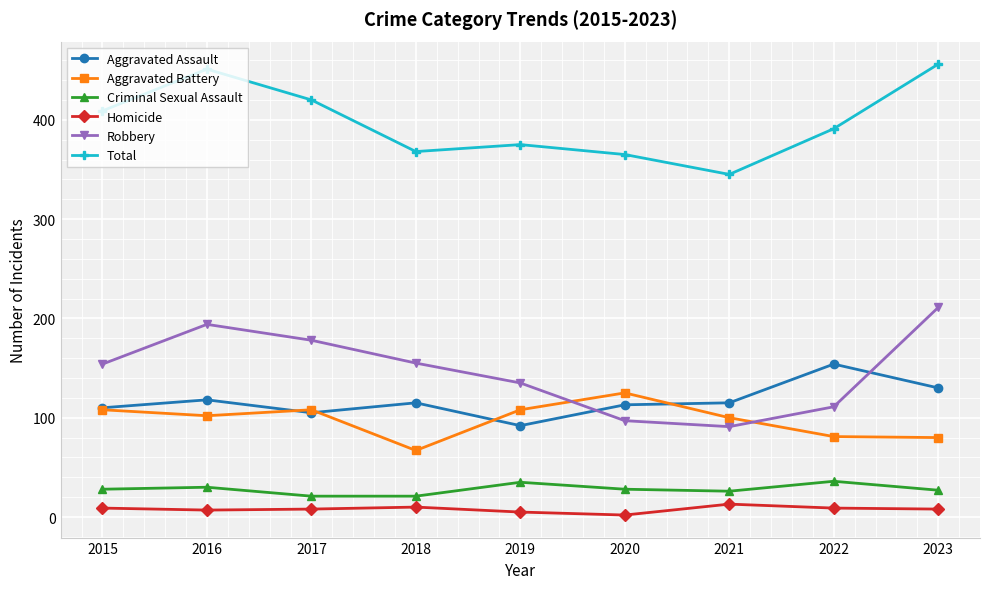

The Total series shows 451 at 2016. True or false?

True